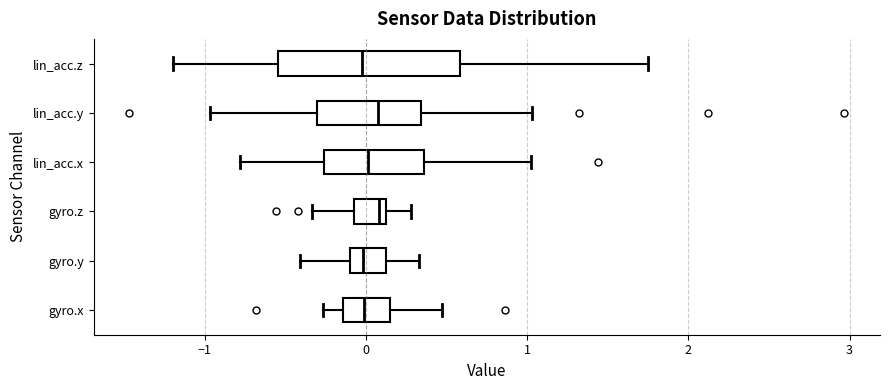

Reading bottom to top, read every box against the x-axis: the position of its median line, the range the box covers, and the ends of its whiskers. The values are not printed on the chart, so give them approximately, as read against the axis.

gyro.x: median 0.0, box -0.1 to 0.2, whiskers -0.3 to 0.5
gyro.y: median 0.0, box -0.1 to 0.1, whiskers -0.4 to 0.3
gyro.z: median 0.1 (just left of the box's right edge), box -0.1 to 0.1, whiskers -0.3 to 0.3
lin_acc.x: median 0.0, box -0.3 to 0.4, whiskers -0.8 to 1.0
lin_acc.y: median 0.1, box -0.3 to 0.3, whiskers -1.0 to 1.0
lin_acc.z: median 0.0, box -0.5 to 0.6, whiskers -1.2 to 1.7